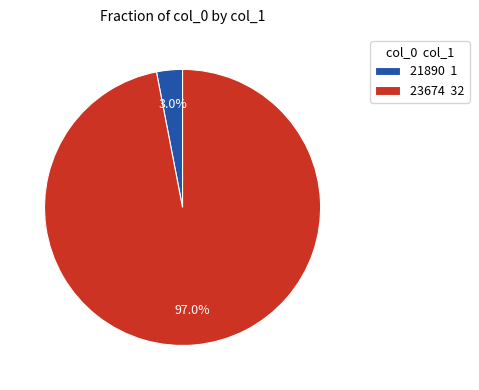

To the nearest percent, what percentage of the pie is 23674?

97%